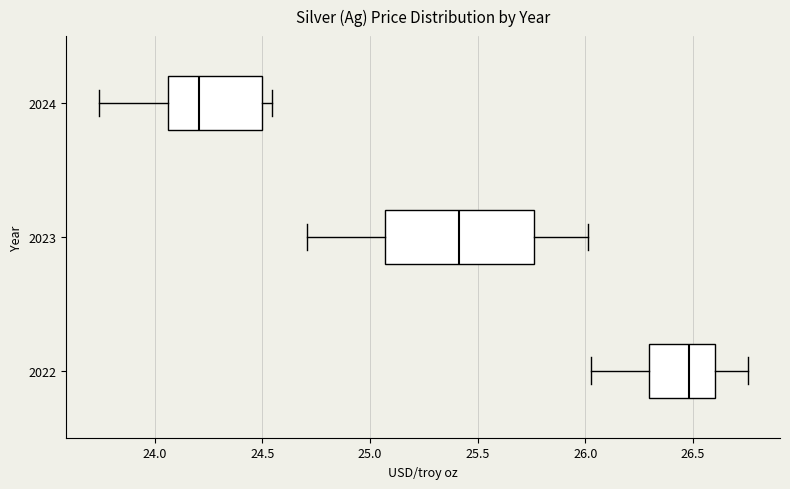

Which box has the furthest to the right median line?

2022